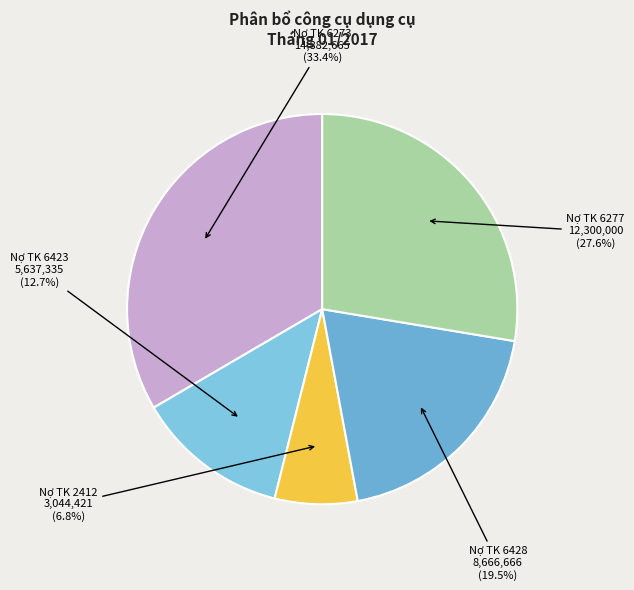

Which slice is the smallest?

Nợ TK 2412